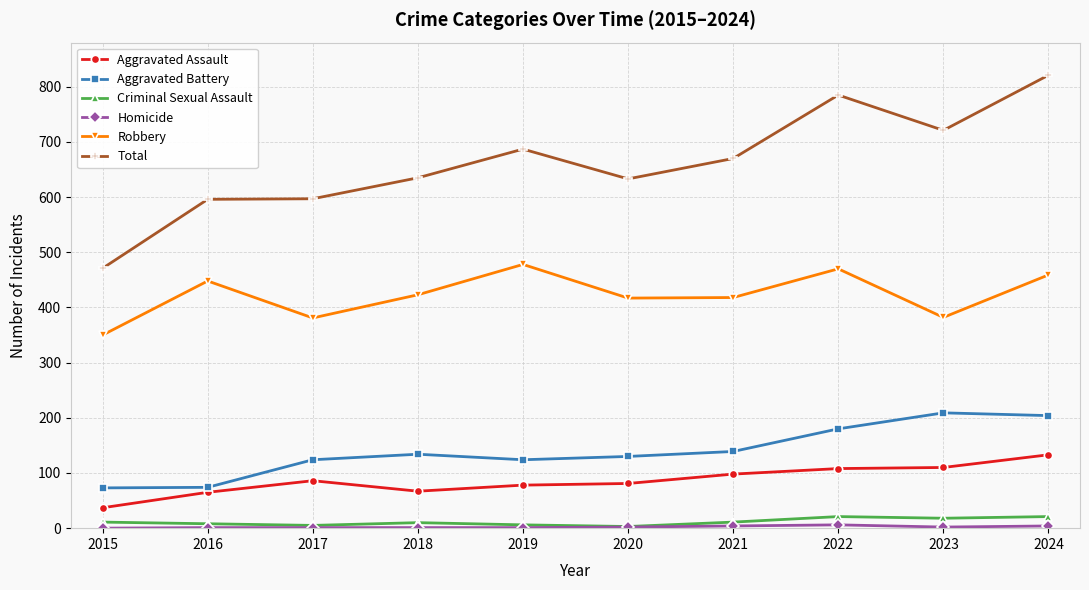

True or false: Criminal Sexual Assault and Robbery intersect in this chart.

False